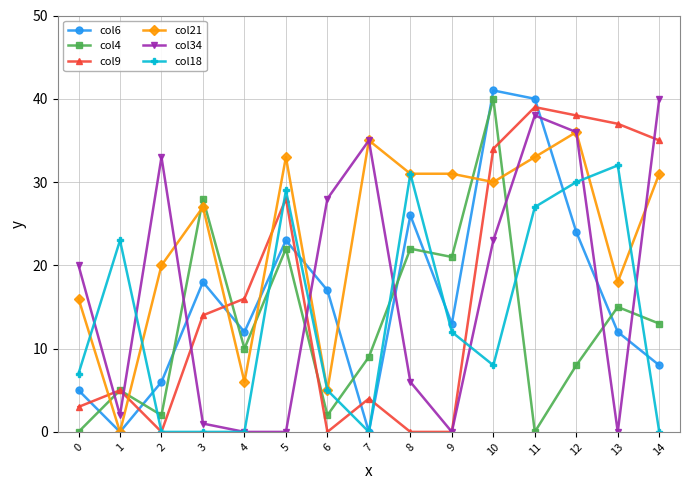

The value of col34 at 0 is 20. True or false?

True